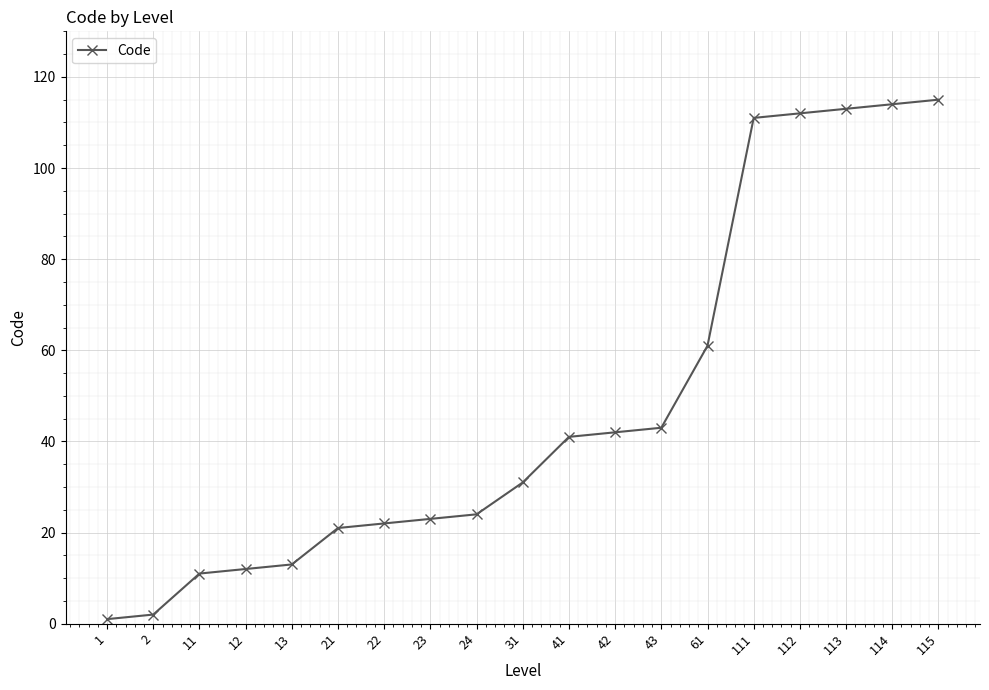

True or false: the data shows 13 at 13.

True